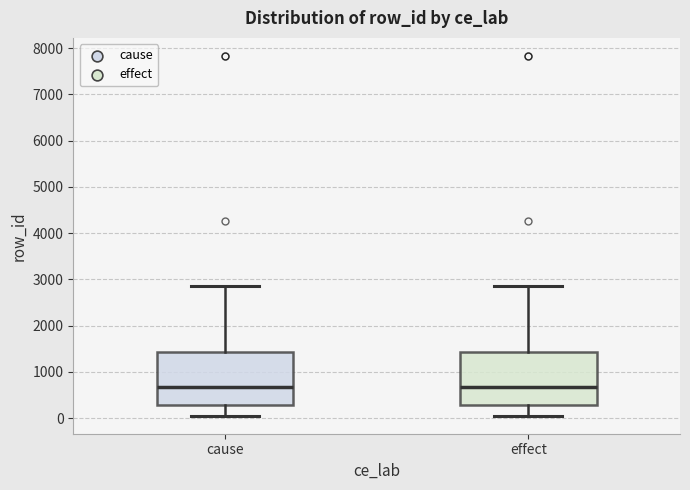

Reading left to right, read every box against the y-axis: the position of its median line, the range the box covers, and the ends of its whiskers. The values are not printed on the chart, so give them approximately, as read against the axis.

cause: median 700, box 300 to 1400, whiskers 100 to 2900
effect: median 700, box 300 to 1400, whiskers 100 to 2900